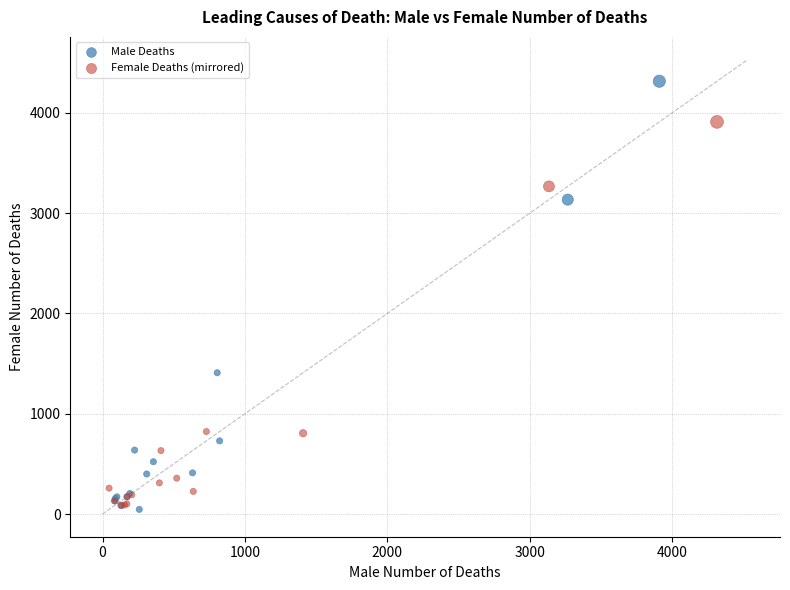

Which series reaches the maximum Y coordinate?

Male Deaths